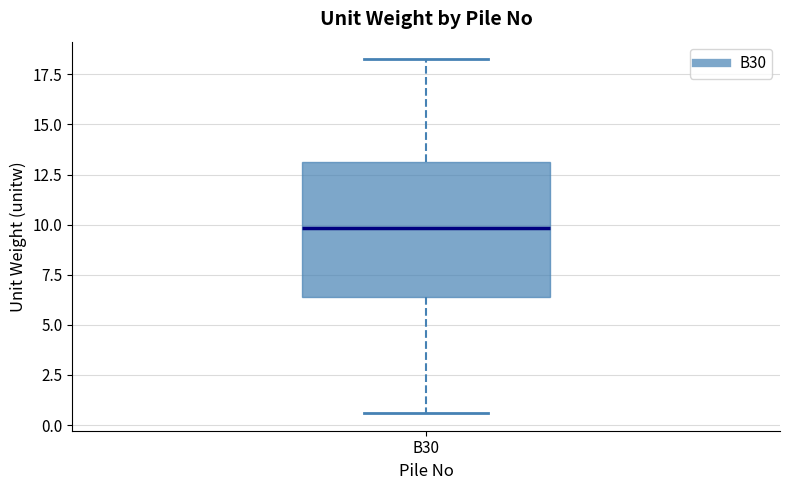

Transcribe this box plot: give where the median line is, the range the box spans, and where the two whiskers end, as read against the y-axis. The values are not printed on the chart, so give them approximately, as read against the axis.

median 10.0, box 6.5 to 13.0, whiskers 0.5 to 18.5